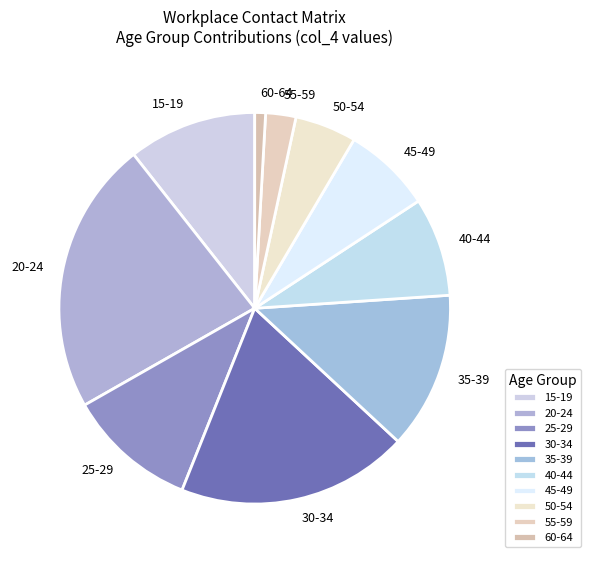

What is the largest slice in the pie chart?

20-24